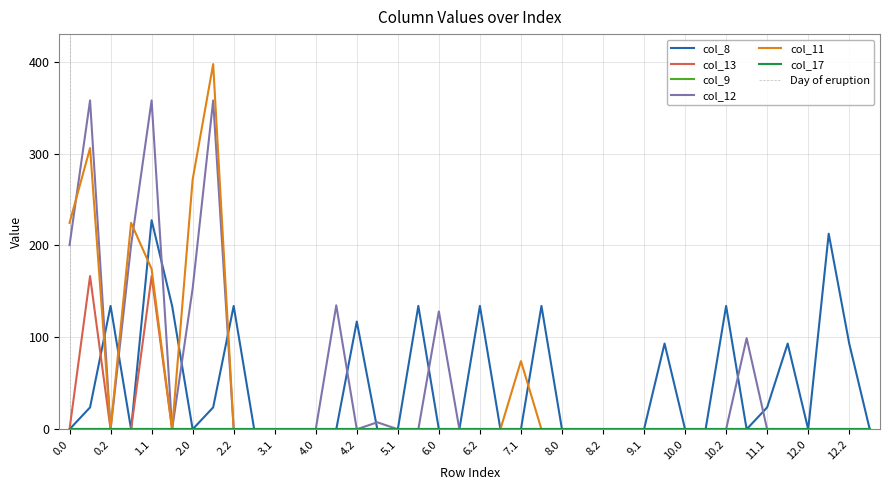

Does the chart display data point markers on the line(s)?

No